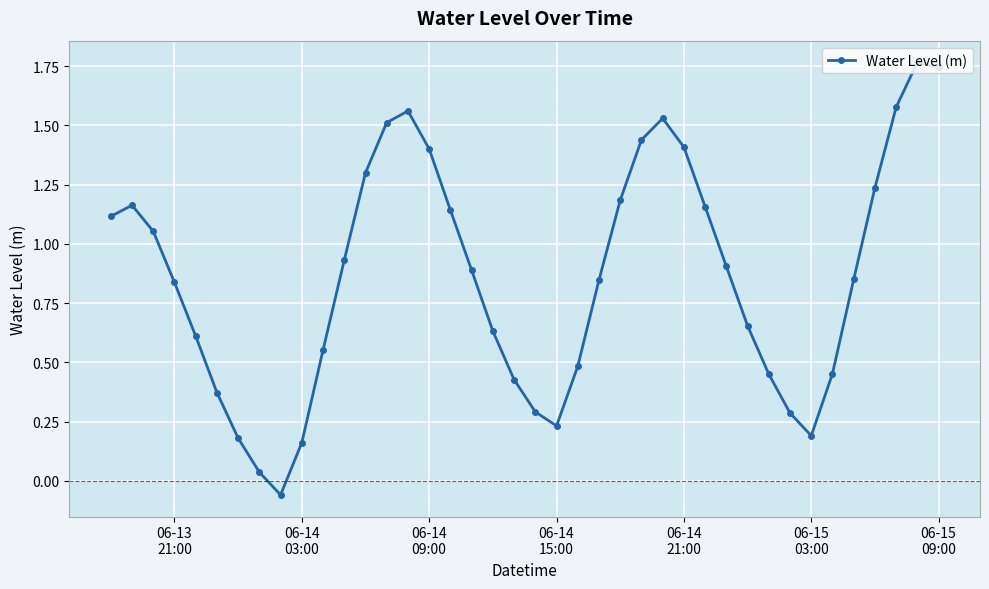

True or false: the data has more than 0 interior local peaks.

True